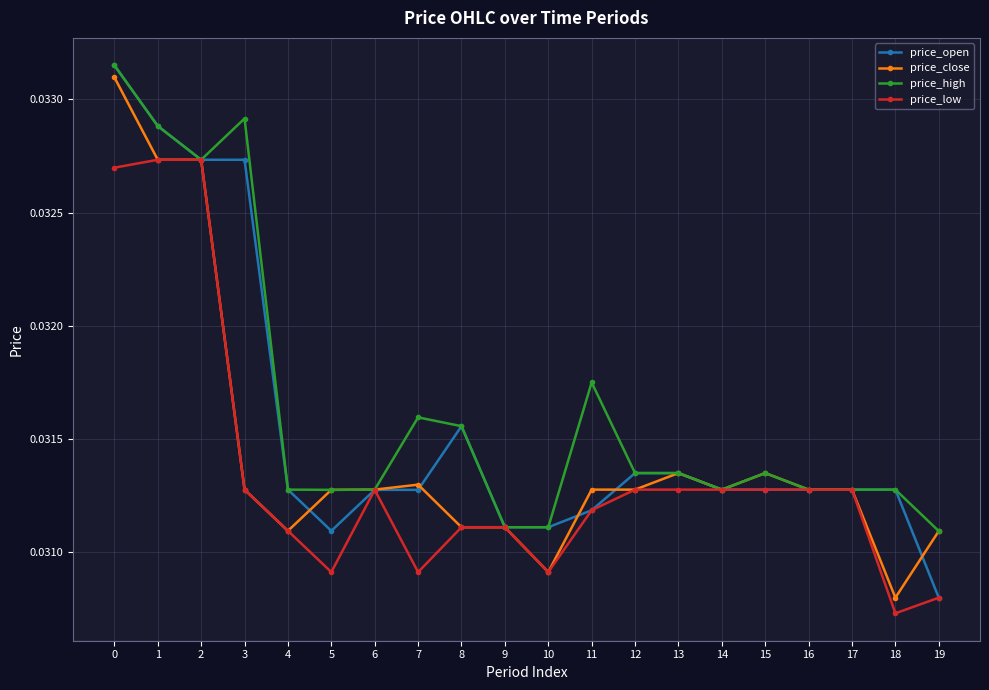

List the series in order of their overall mean, highest first.

price_high, price_open, price_close, price_low